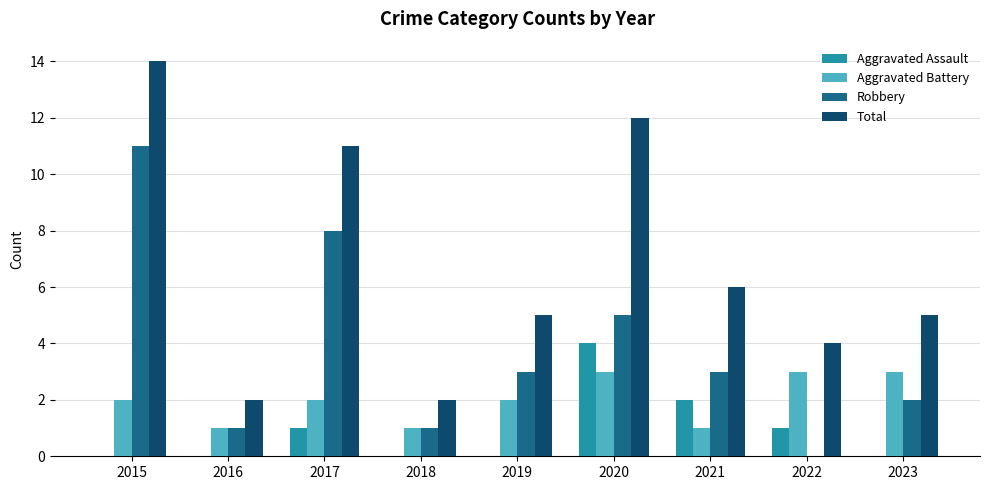

What is the maximum value shown in the chart?

14